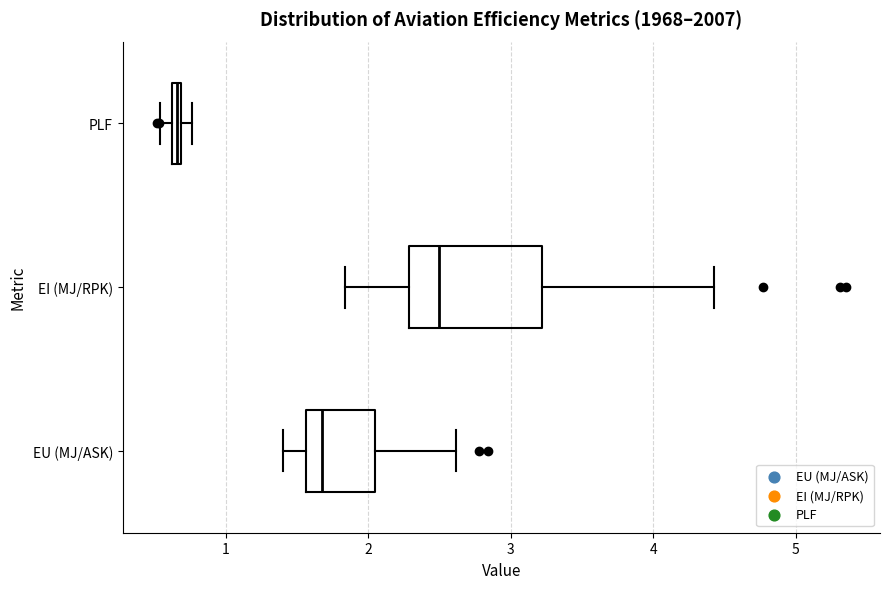

Where does the right whisker of the box for EU (MJ/ASK) end on the x-axis? The values are not printed on the chart, so give them approximately, as read against the axis.

2.6